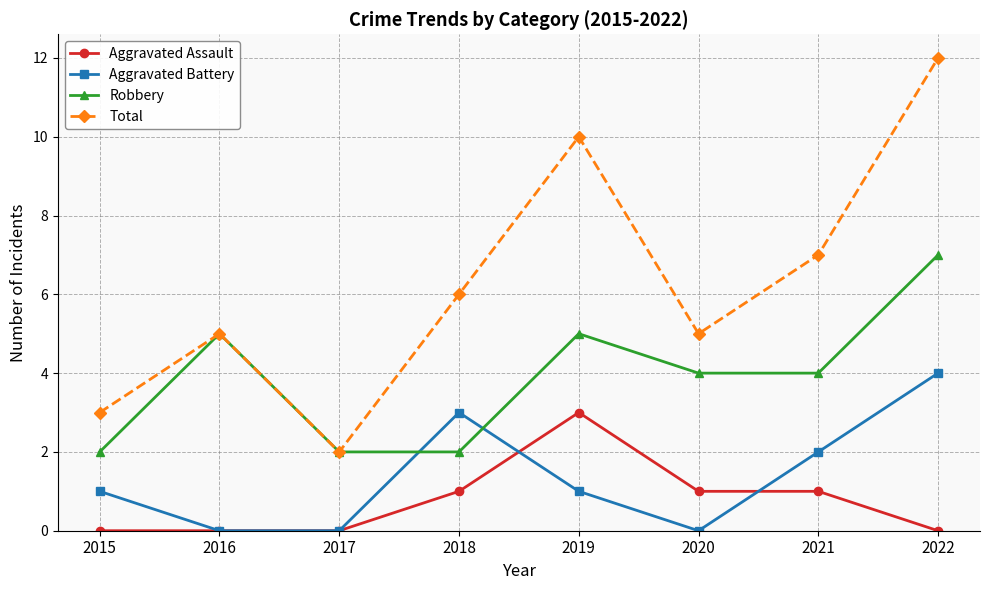

Read the Robbery value at 2015.

2